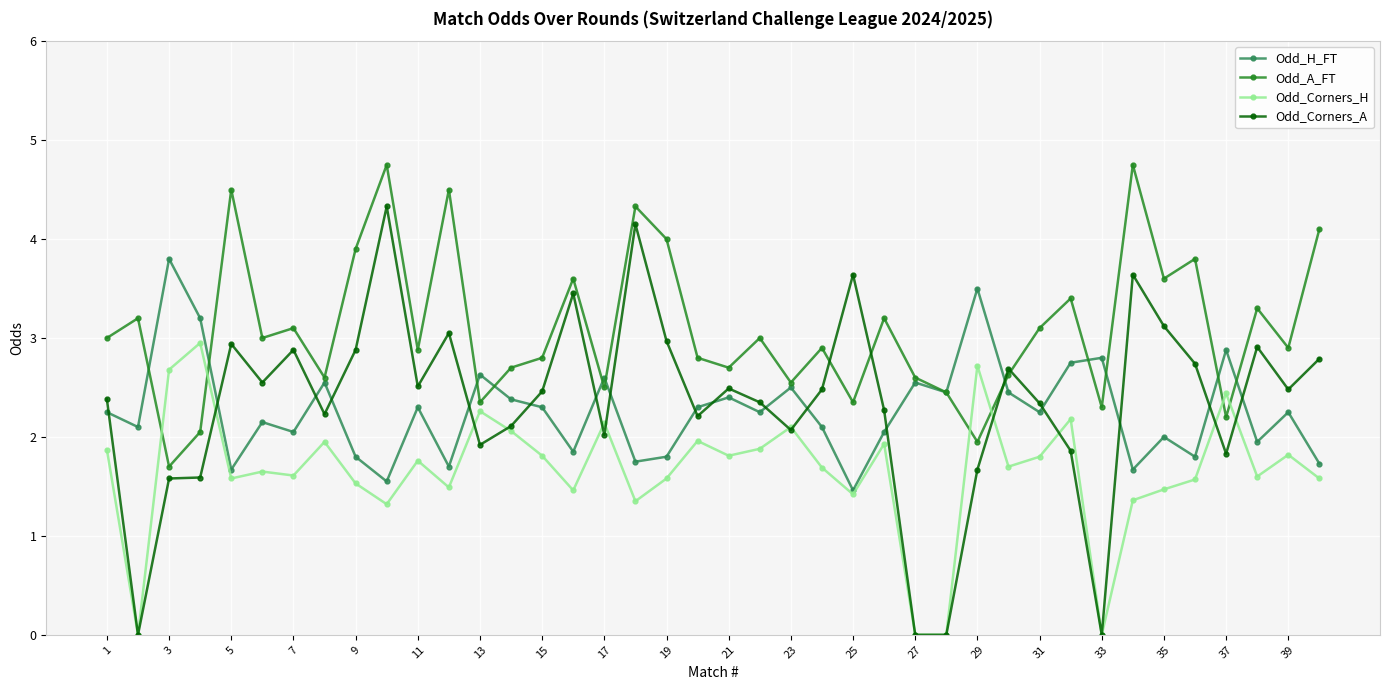

Which series has the widest spread of values?

Odd_Corners_A